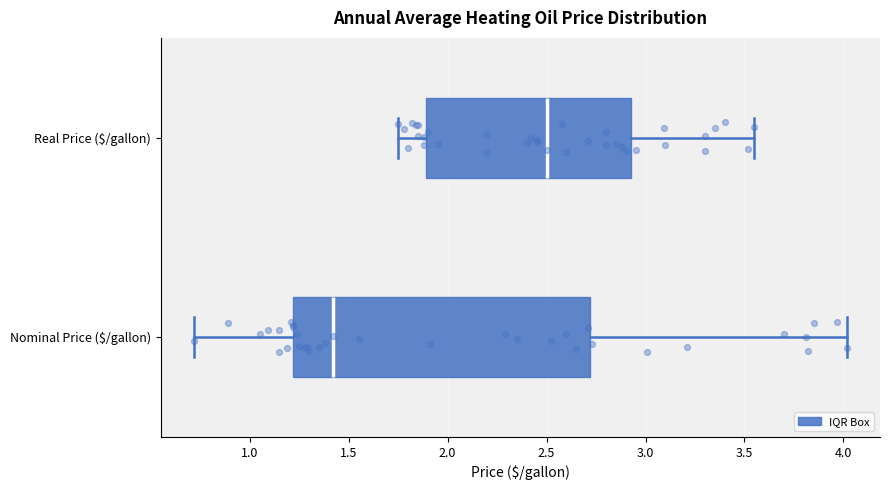

Comparing the boxes themselves (not the whiskers), which one is the widest?

Nominal Price ($/gallon)